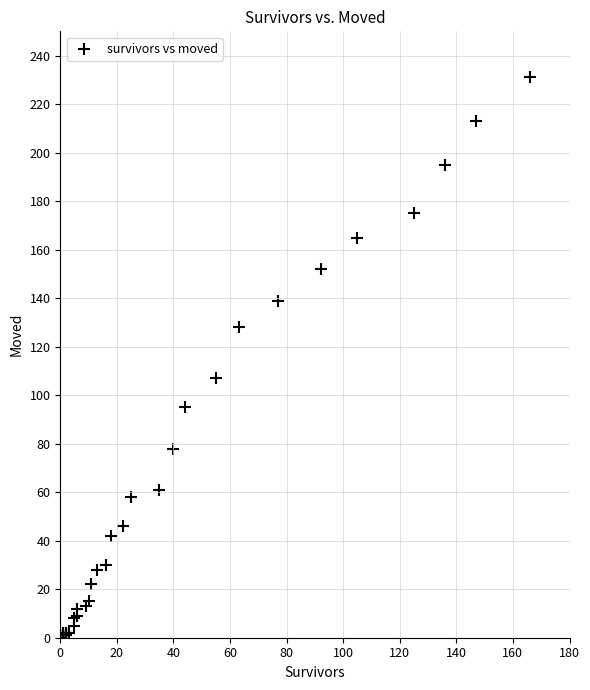

What Y value in the scatter plot is closest to 115?

107